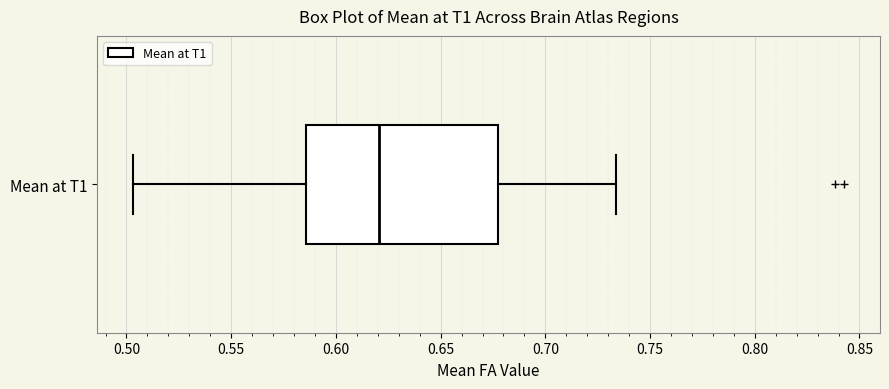

Where does the right whisker of the box for Mean at T1 end on the x-axis? The values are not printed on the chart, so give them approximately, as read against the axis.

0.735